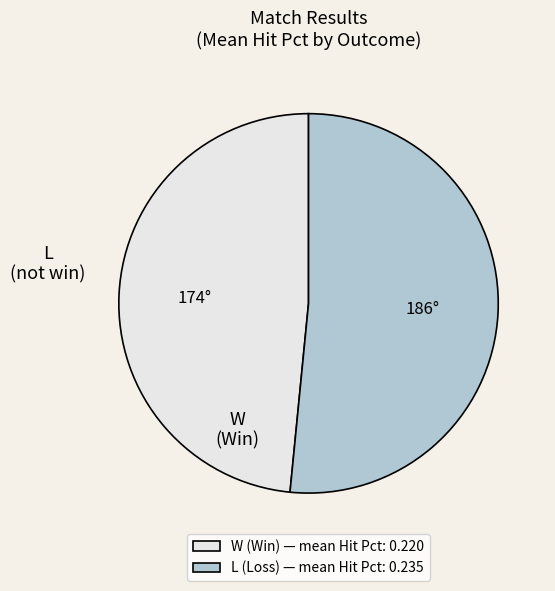

Combined, do L and W account for over 50%?

Yes